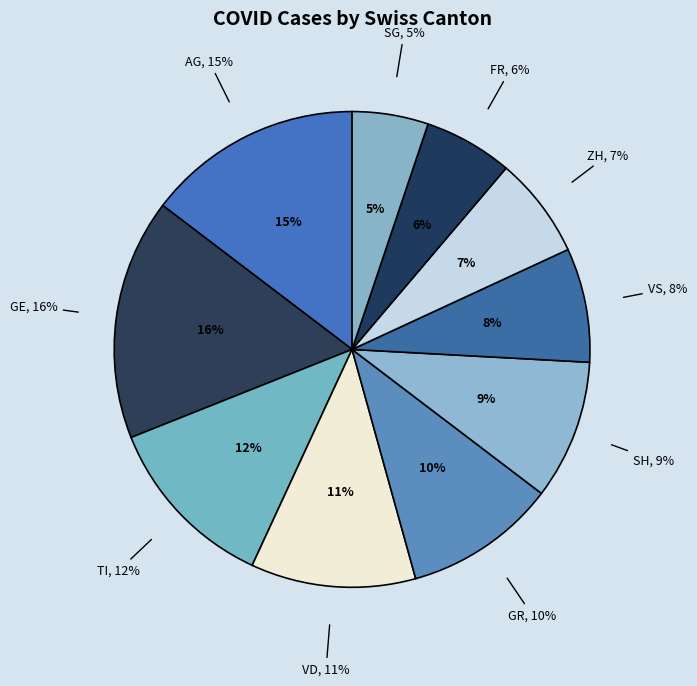

Is TI the majority of the pie?

No